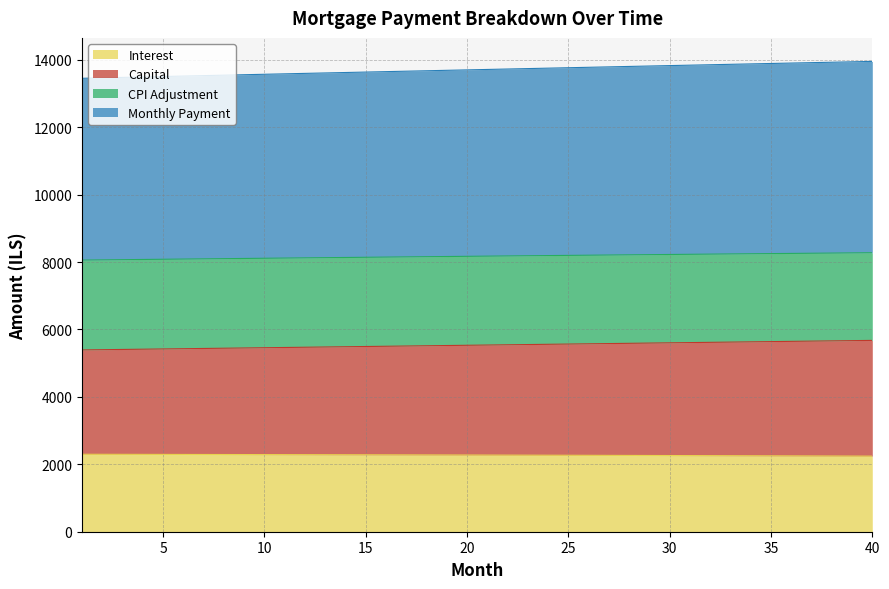

True or false: interest and opening_balance intersect in this chart.

False